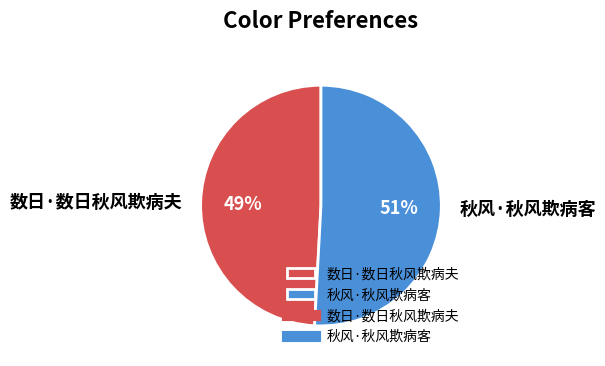

Is there any slice that represents more than half of the pie?

Yes